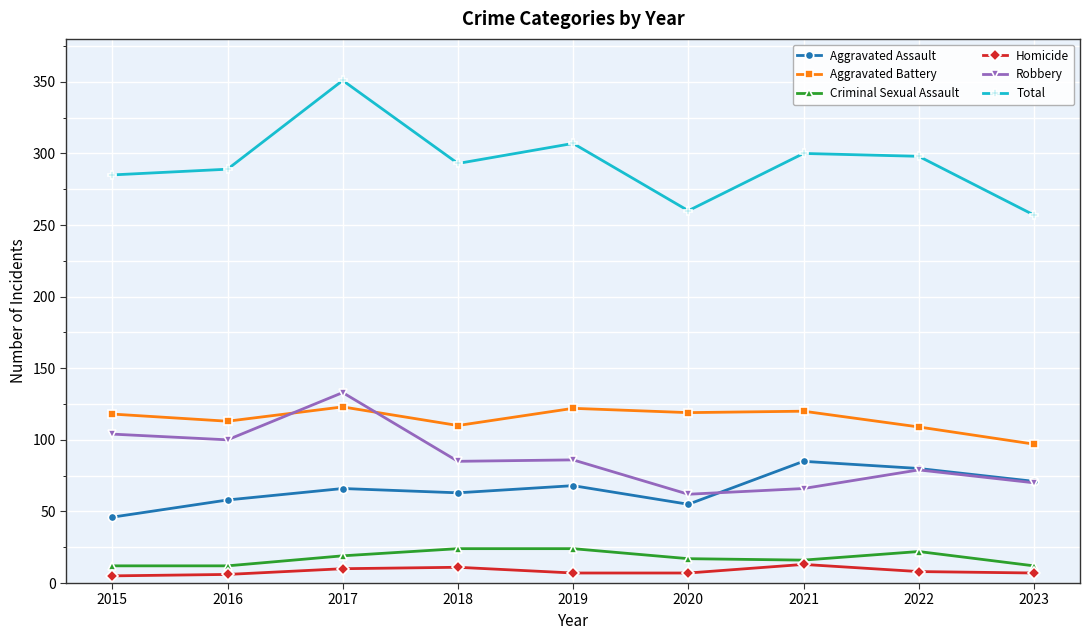

The Aggravated Assault series shows 55 at 2020. True or false?

True